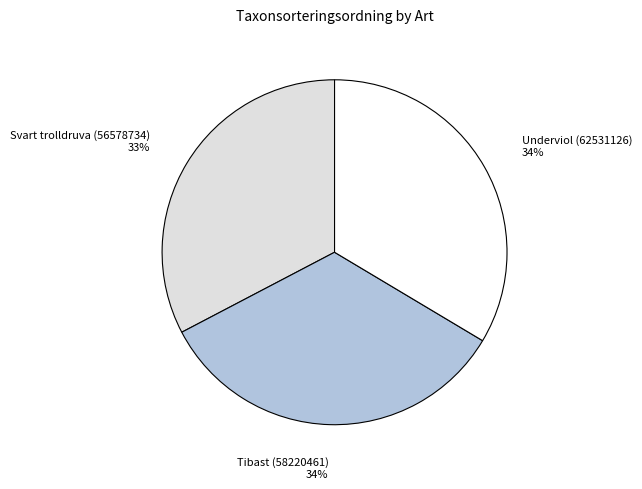

Approximately how many times larger is the value at Tibast (58220461) compared to Underviol (62531126)?

1.0